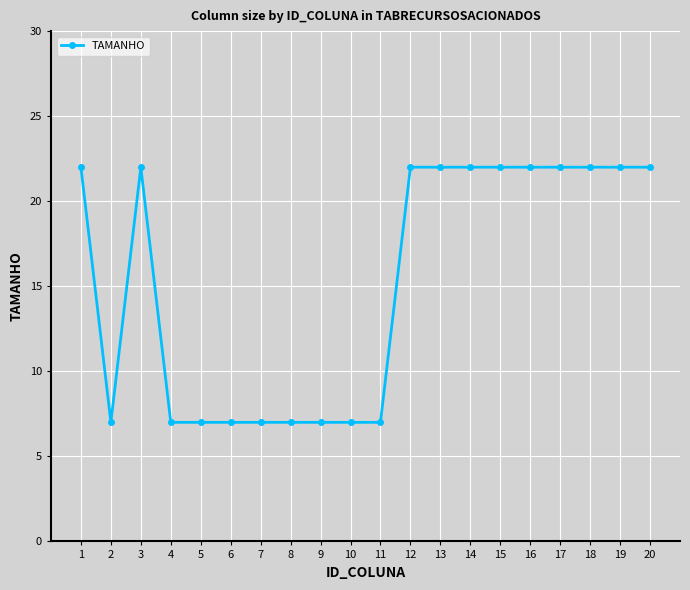

What is the minimum value shown in the chart?

7